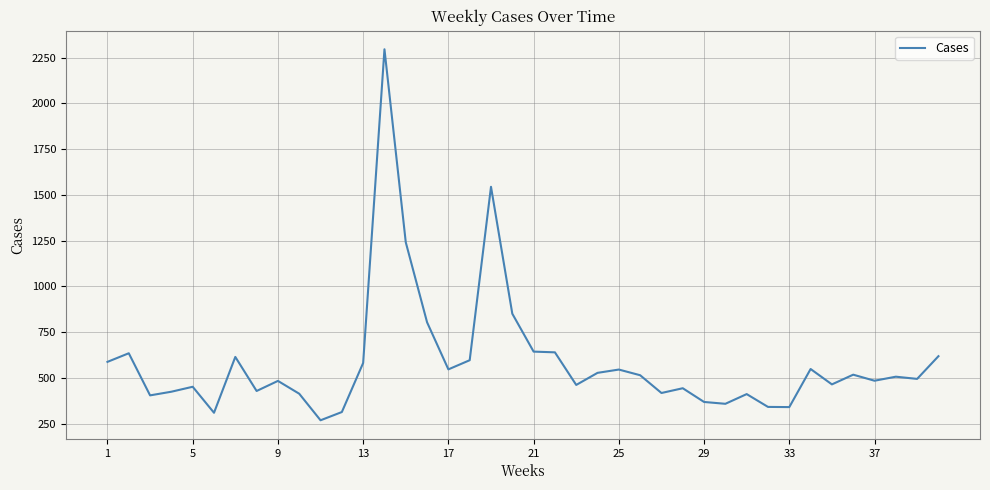

Does the chart display data point markers on the line(s)?

No